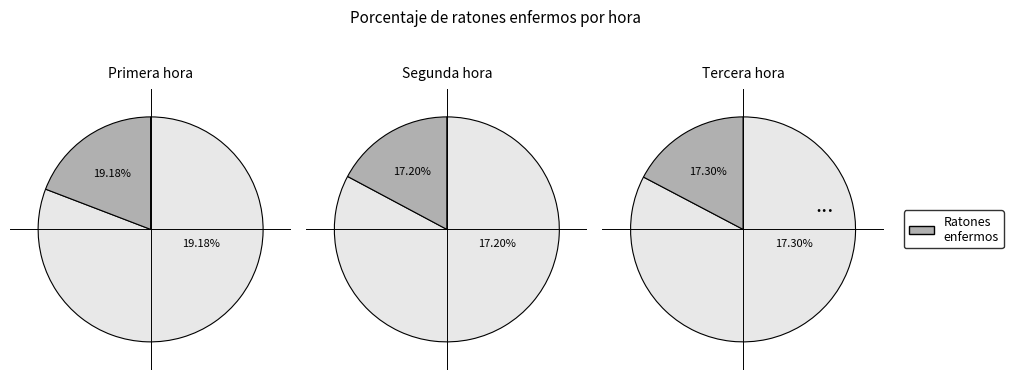

Is the sum of none/False and none/True greater than half?

No